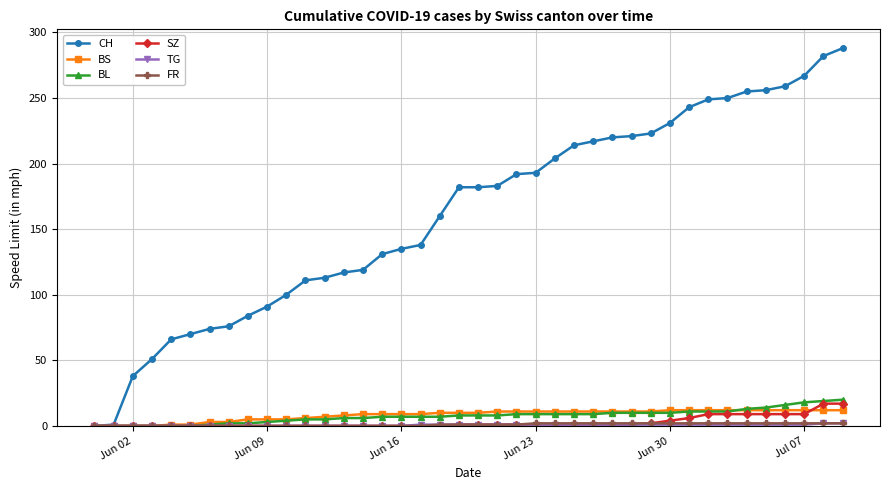

What is the value of the SZ point at the 34th from the left?

9